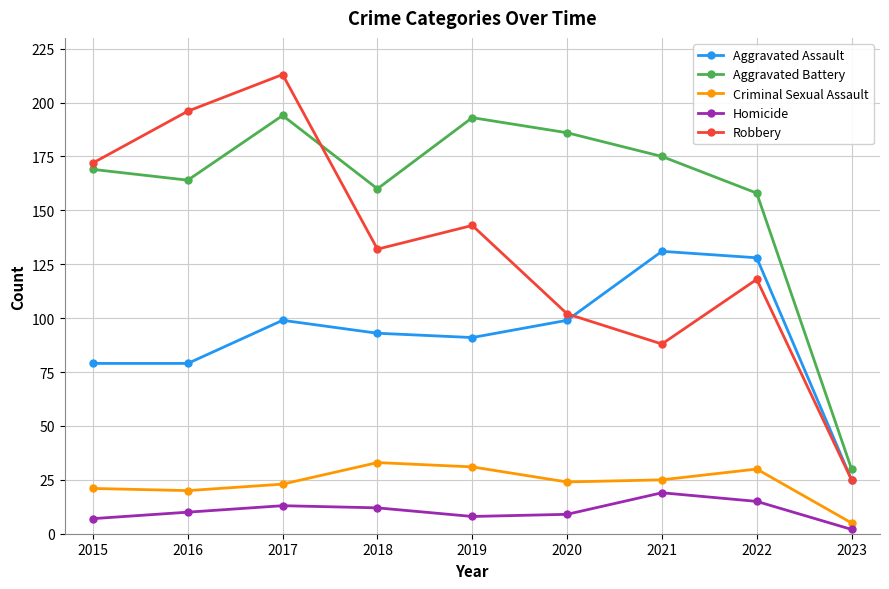

True or false: Robbery and Homicide cross at least once.

False